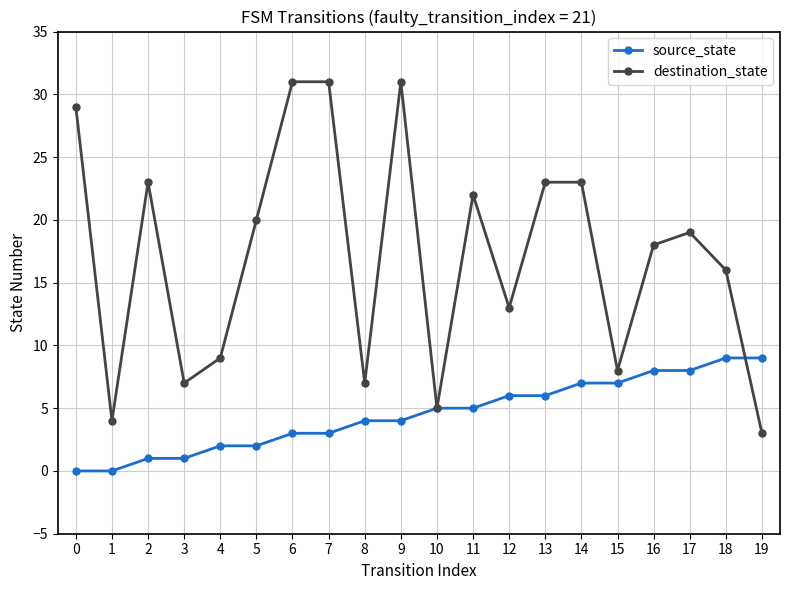

What is the difference between the second highest and second lowest values in the destination_state series?

27